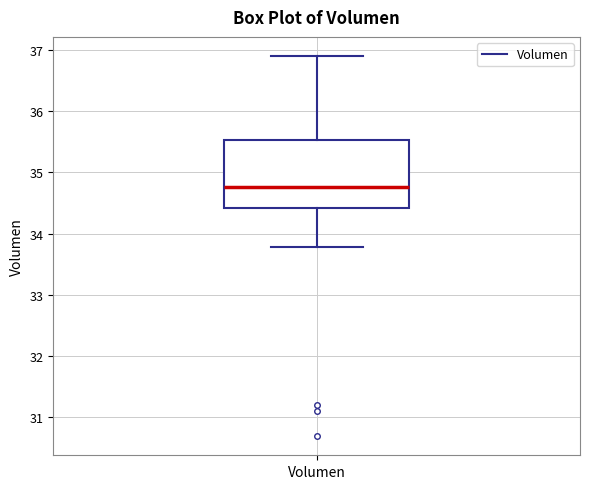

Read this box plot against the y-axis: the position of the median line, the range covered by the box, and the ends of both whiskers. The values are not printed on the chart, so give them approximately, as read against the axis.

median 34.8, box 34.4 to 35.5, whiskers 33.8 to 36.9